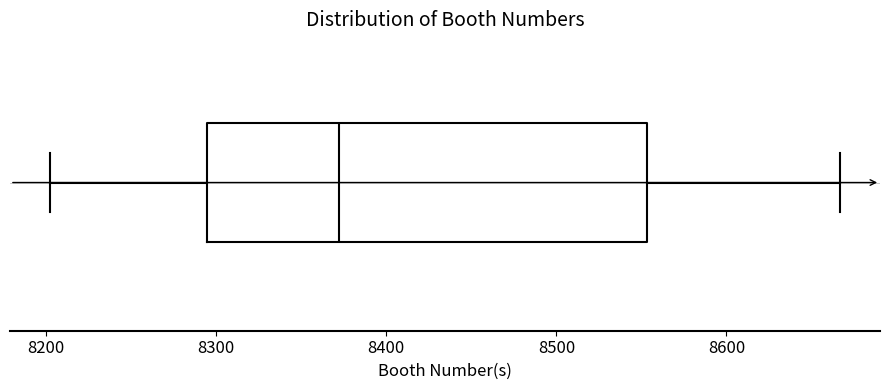

Transcribe this box plot: give where the median line is, the range the box spans, and where the two whiskers end, as read against the x-axis. The values are not printed on the chart, so give them approximately, as read against the axis.

median 8370, box 8290 to 8550, whiskers 8200 to 8670